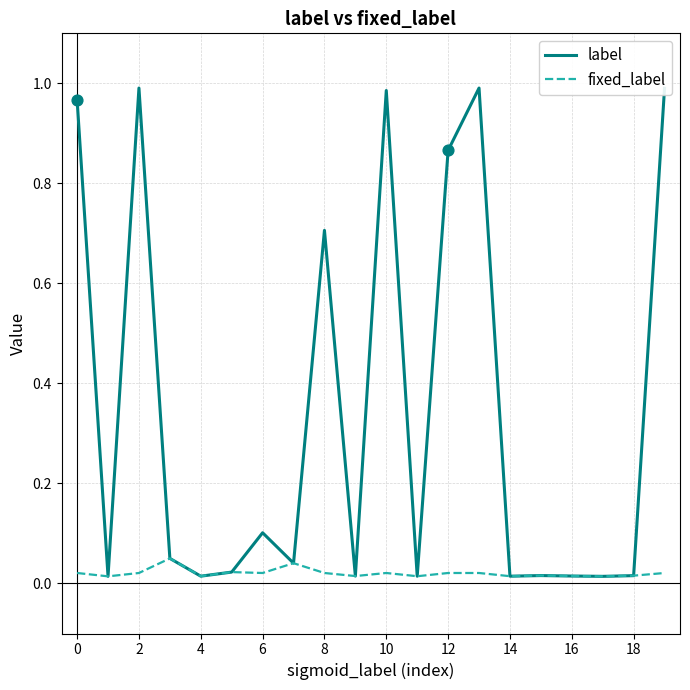

Which series has the largest range (max minus min)?

label